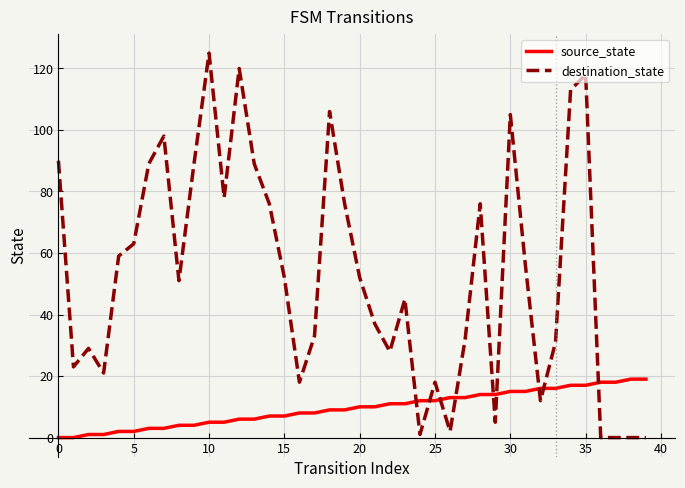

List the series in order of their peak value, lowest first.

source_state, destination_state